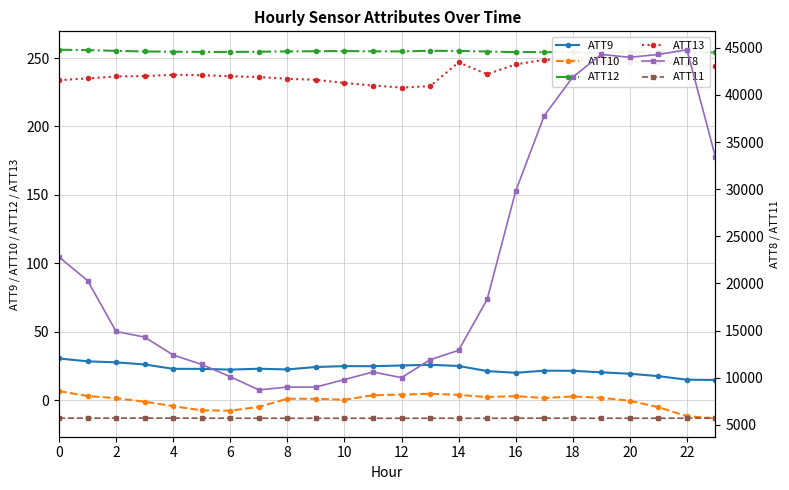

Which category has the lowest value in the ATT9 series?

23